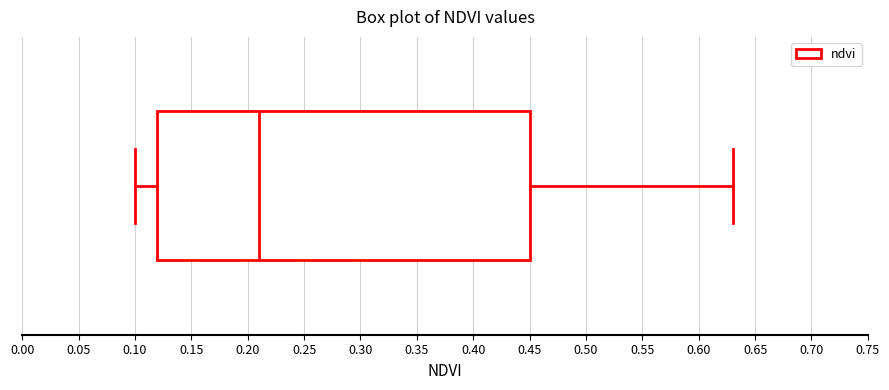

Transcribe this box plot: give where the median line is, the range the box spans, and where the two whiskers end, as read against the x-axis. The values are not printed on the chart, so give them approximately, as read against the axis.

median 0.21, box 0.12 to 0.45, whiskers 0.10 to 0.63